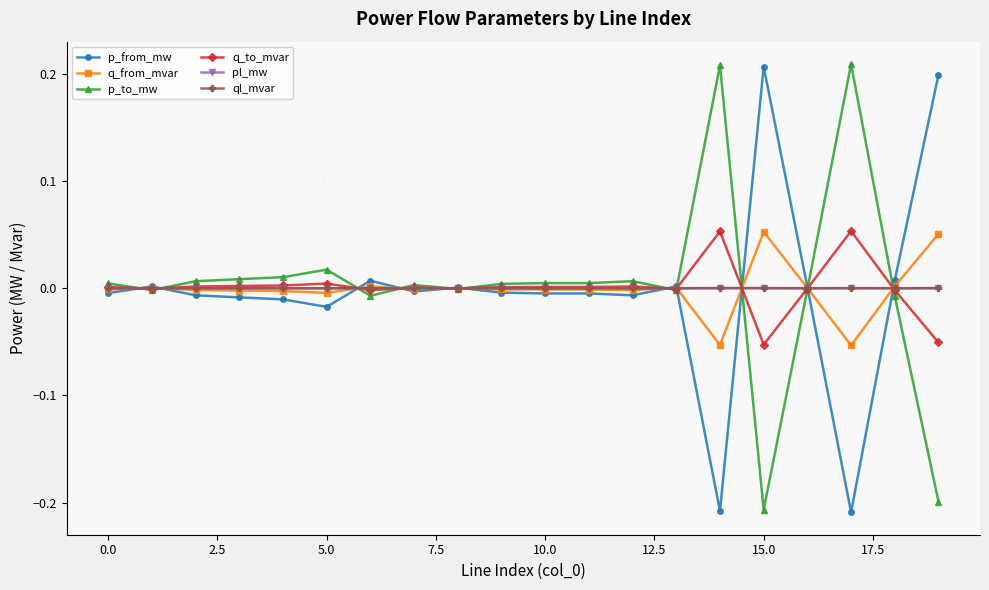

Does the chart display data point markers on the line(s)?

Yes